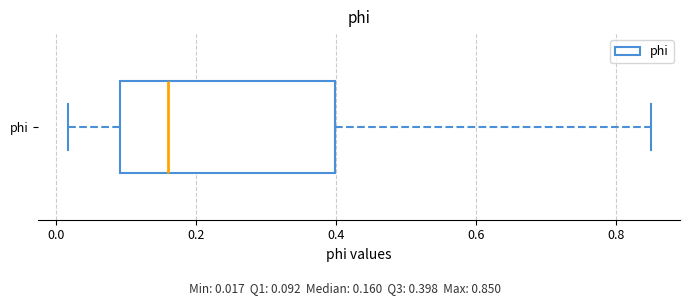

Where does the left whisker of the box for phi end on the x-axis? The values are not printed on the chart, so give them approximately, as read against the axis.

0.02